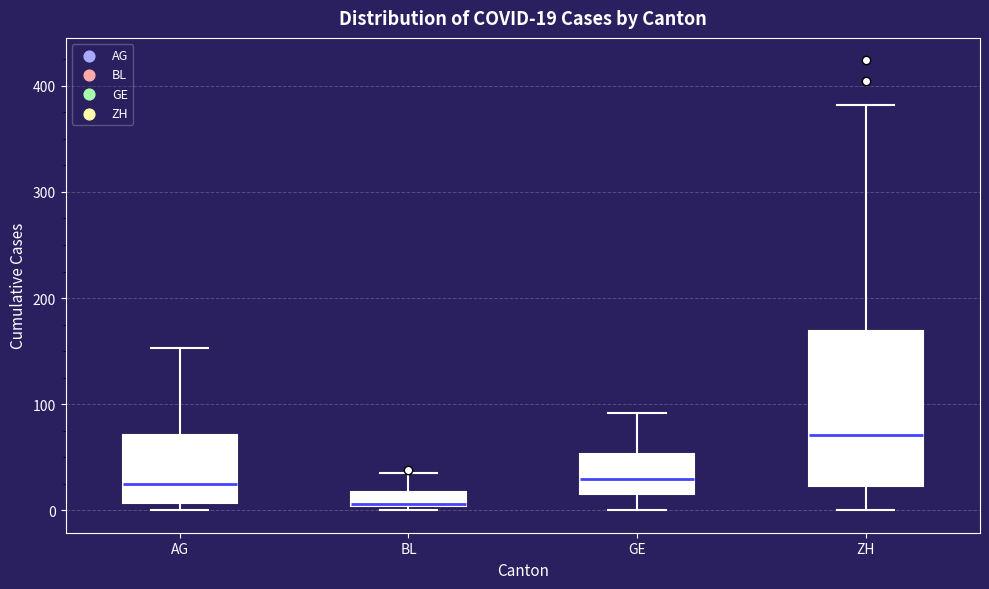

Comparing the boxes themselves (not the whiskers), which one is the tallest?

ZH